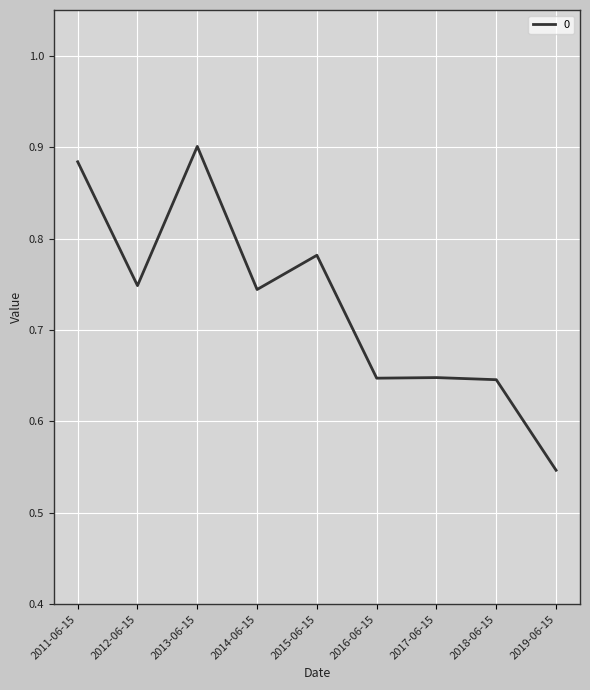

True or false: the data shows 0.4 at 2016-06-15.

False